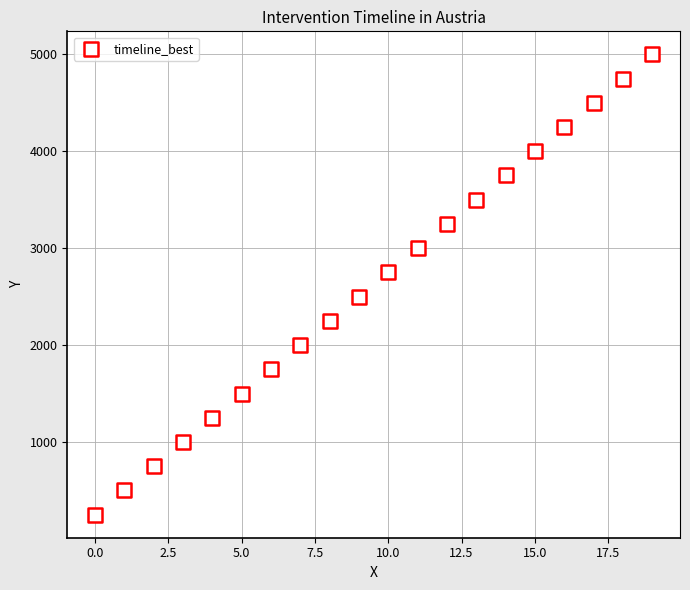

What is the range of Y values (max minus min)?

4750